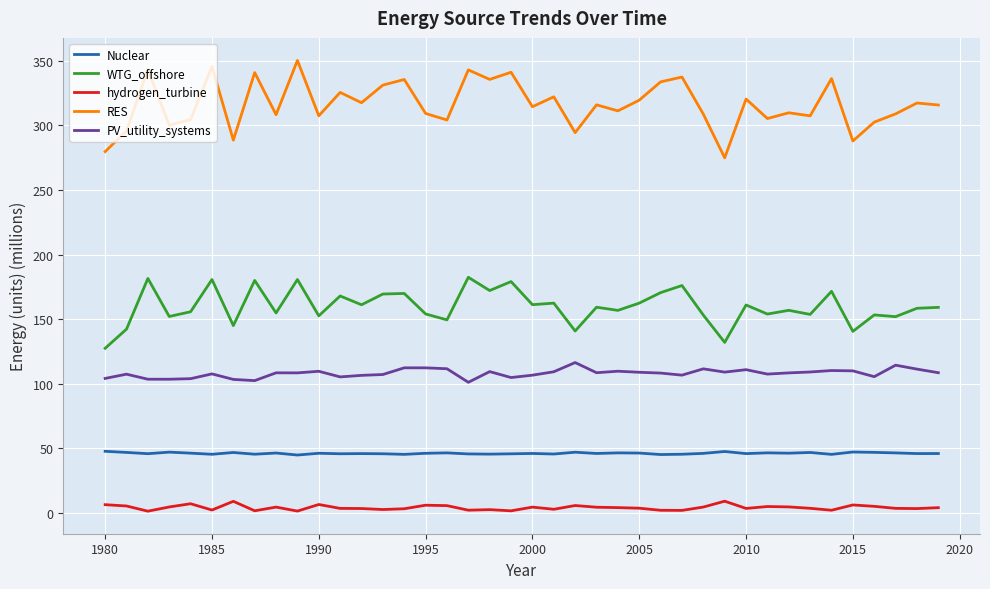

Which series has the largest range (max minus min)?

RES